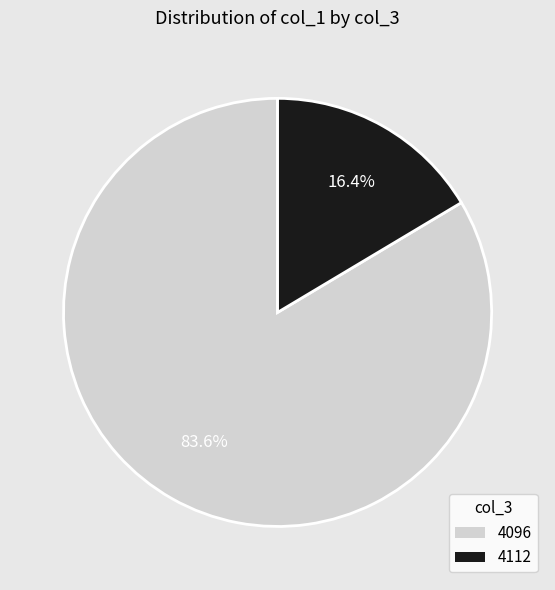

Is the sum of 4096 and 4112 greater than half?

Yes